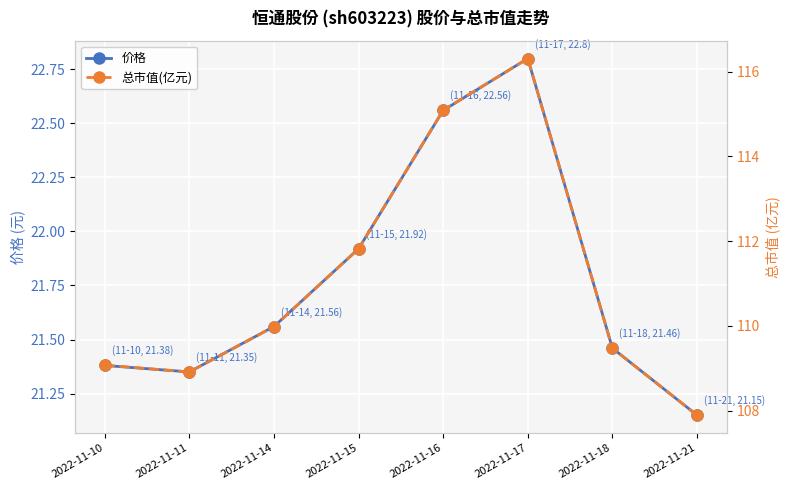

What is the difference between the maximum and minimum values in the 价格 series?

1.7